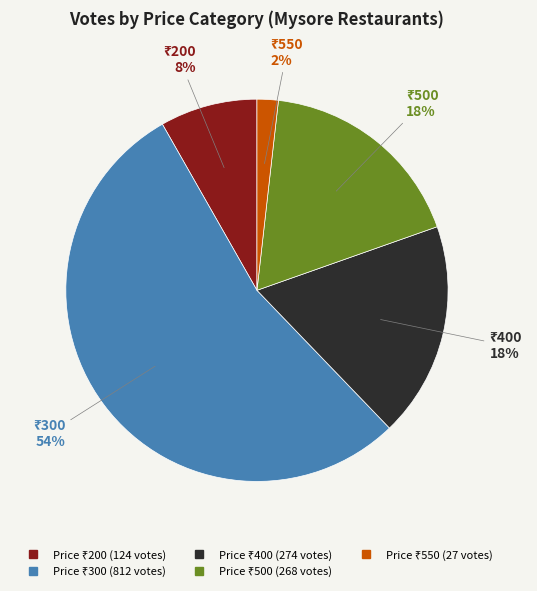

Is there a majority slice in this chart?

Yes